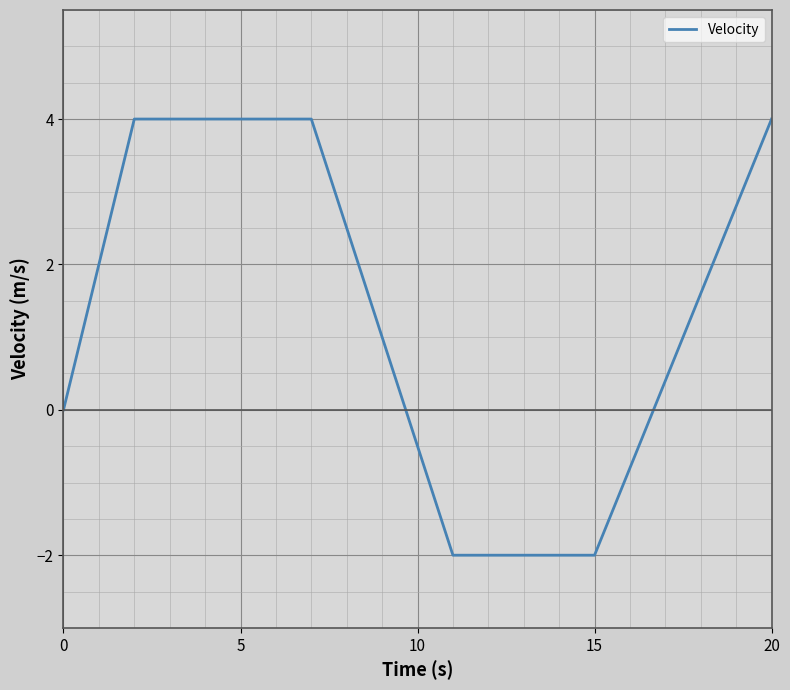

What is the difference between the maximum and minimum values?

6